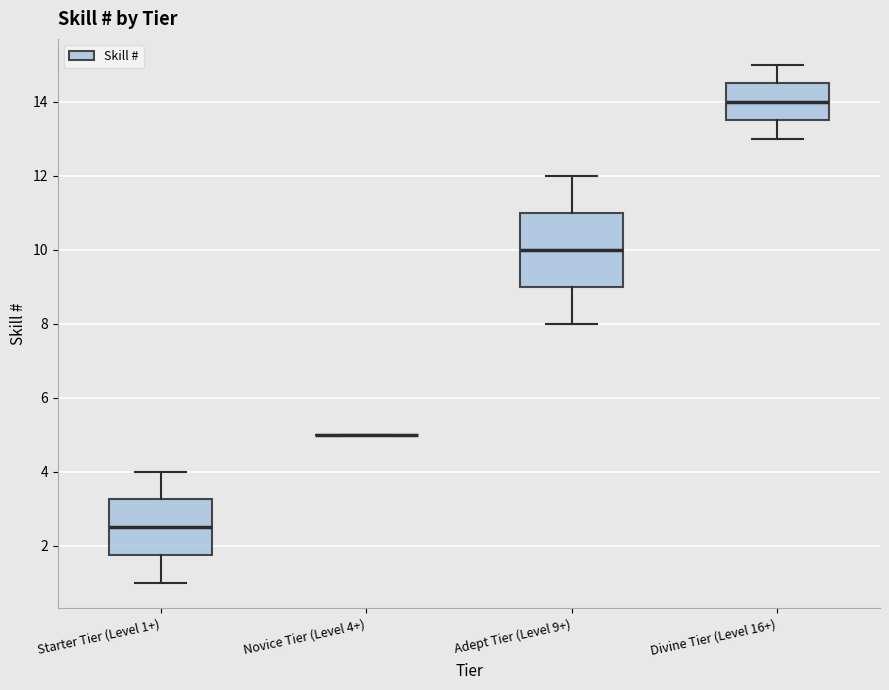

Comparing the boxes themselves (not the whiskers), which one is the tallest?

Adept Tier (Level 9+)